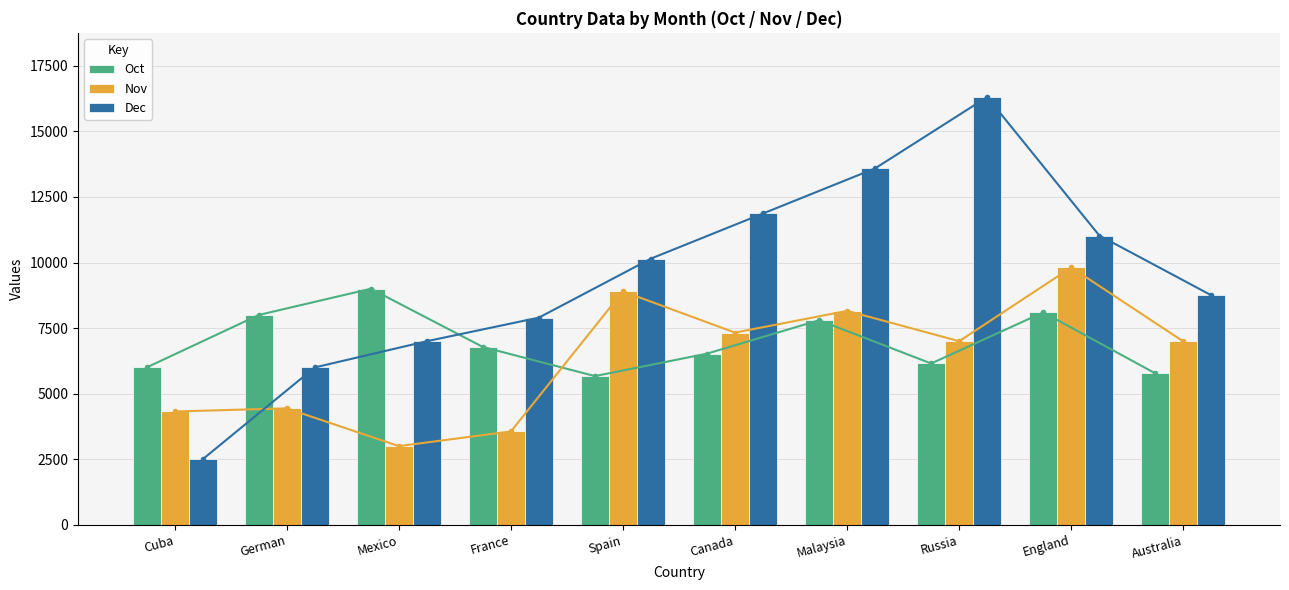

What is the label of the 3rd bar from the right?

Russia